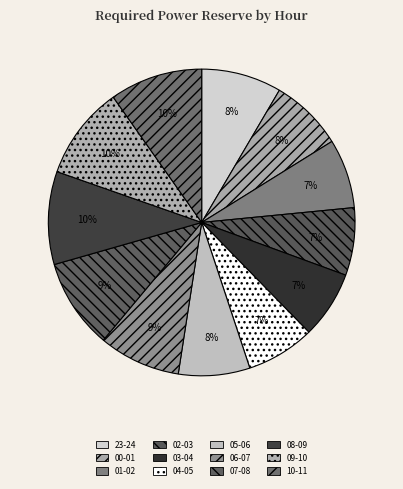

Does any single category account for the majority?

No